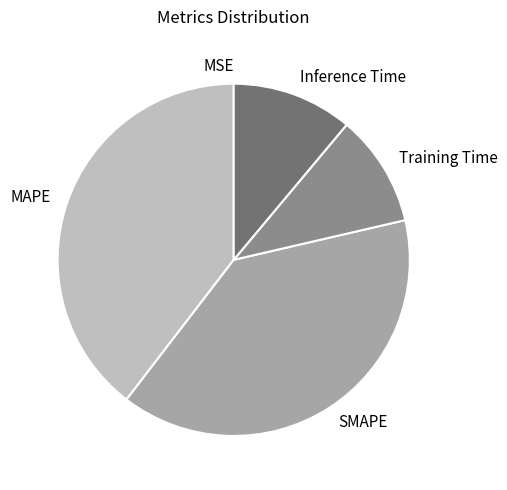

The SMAPE slice represents 39% of the pie. True or false?

True